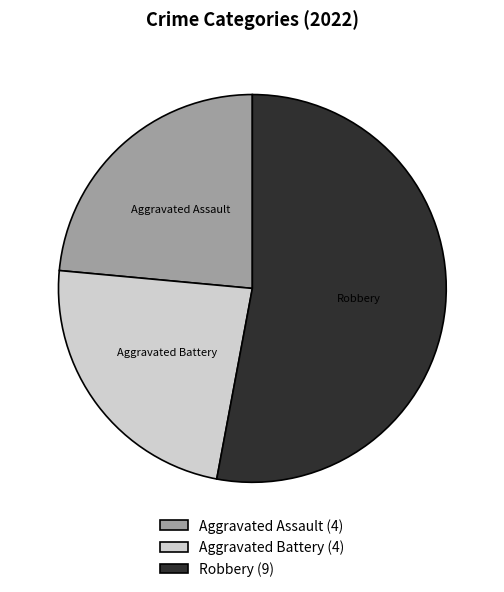

What is the ratio of the value at Robbery to the value at Aggravated Assault?

2.3